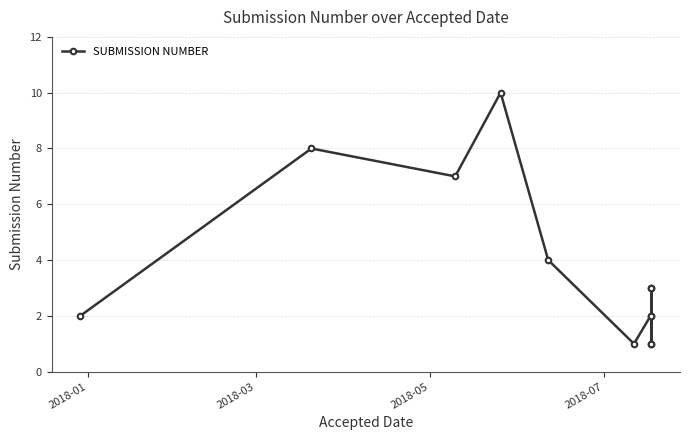

What is the average value?

4